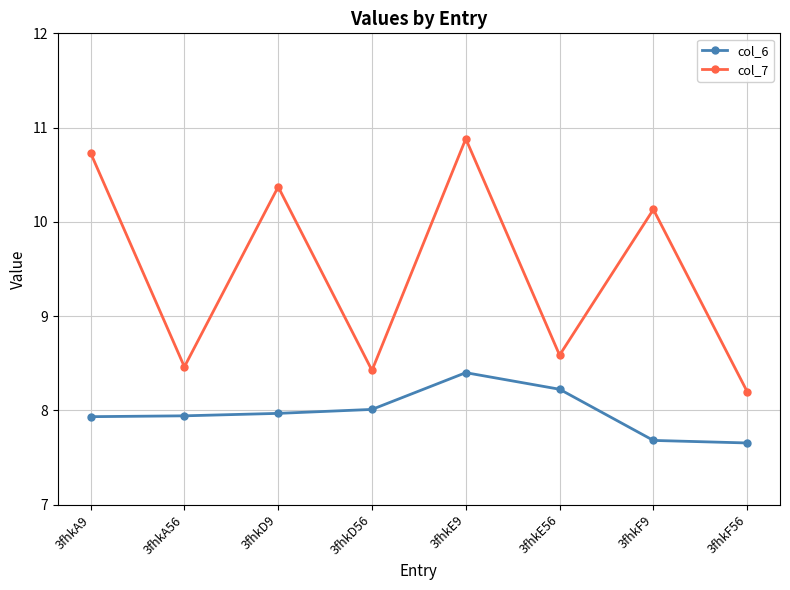

Where is the first local maximum for col_7?

3fhkD9